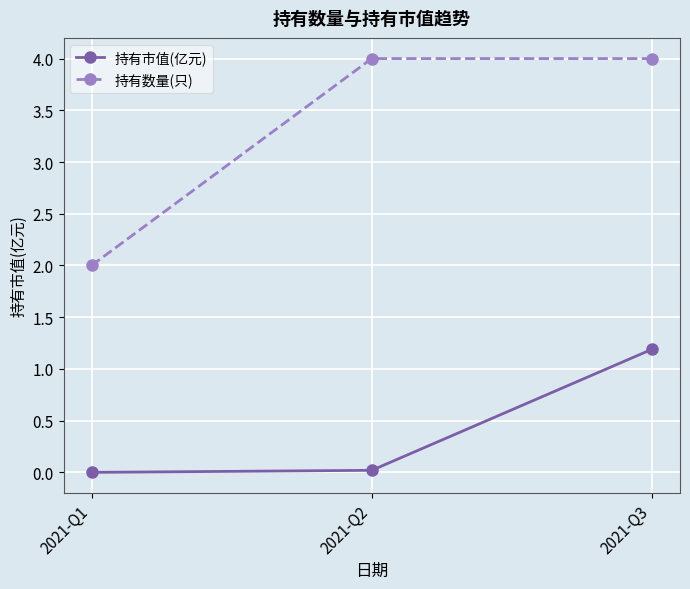

What is the greatest value displayed?

4.0